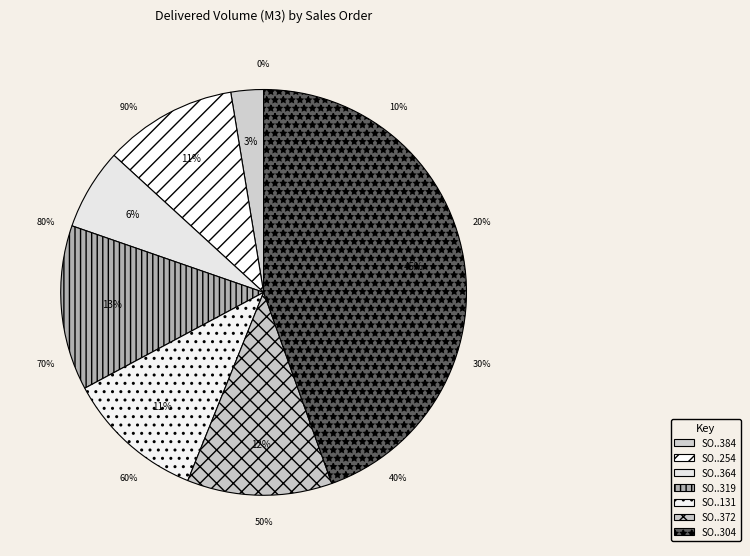

Does SO02-IDM210600304 represent more than half of the total?

No